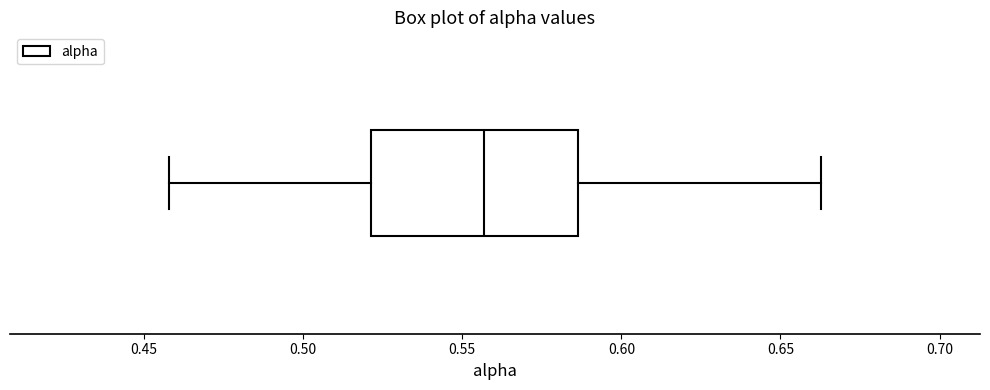

Read this box plot against the x-axis: the position of the median line, the range covered by the box, and the ends of both whiskers. The values are not printed on the chart, so give them approximately, as read against the axis.

median 0.555, box 0.520 to 0.585, whiskers 0.460 to 0.665